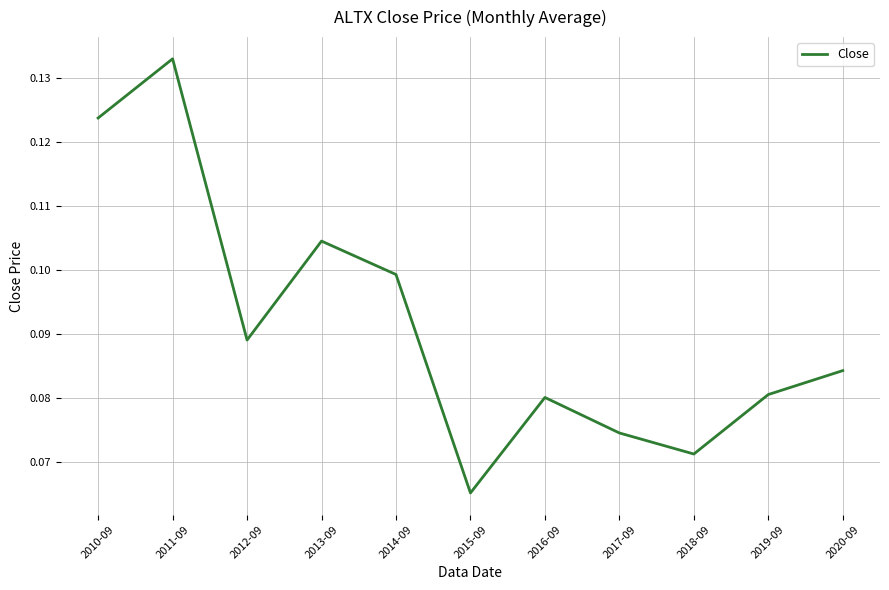

Where is the first local maximum?

2011-09